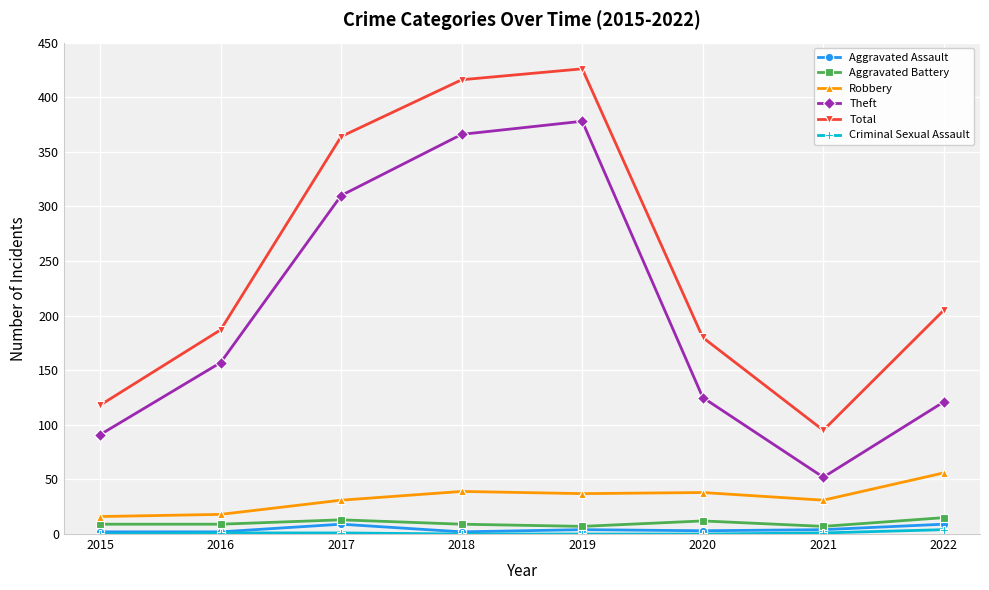

Where is Total nearest to the value 260?

2022